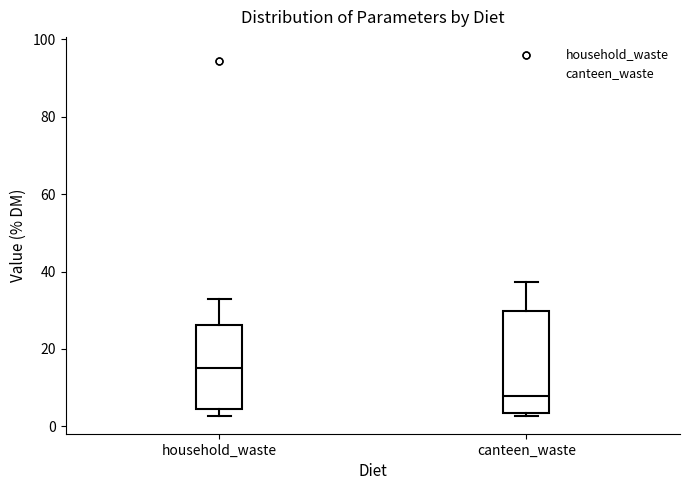

Where is the lower edge of the box for canteen_waste on the y-axis? The values are not printed on the chart, so give them approximately, as read against the axis.

4